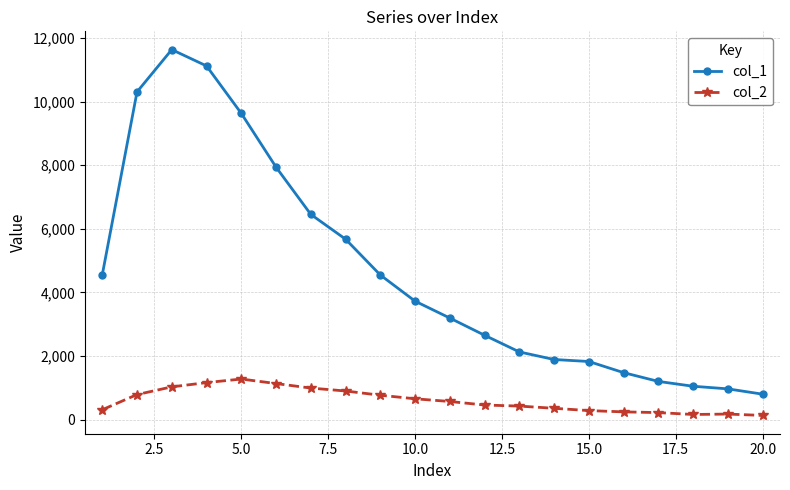

True or false: col_2 and col_1 cross at least once.

False